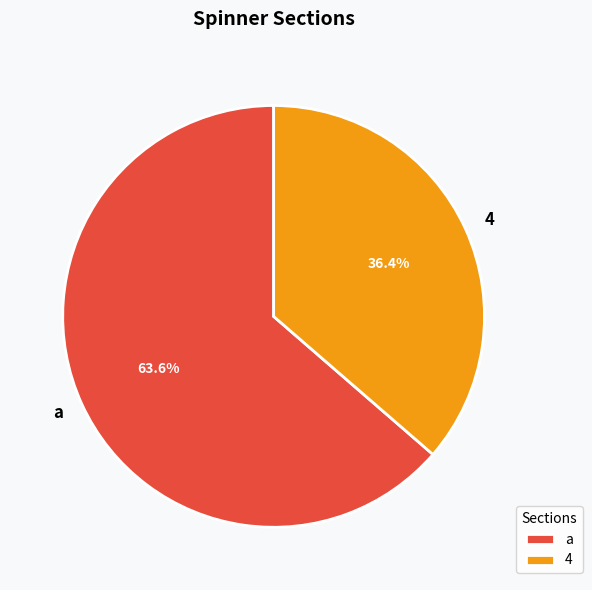

Which slice is the smallest?

4